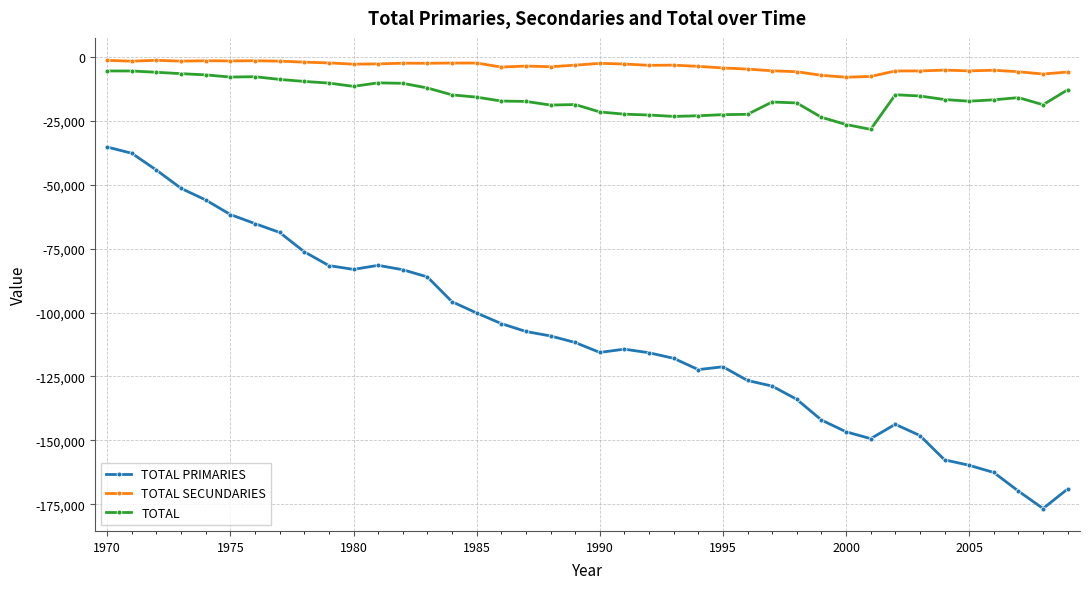

True or false: TOTAL PRIMARIES has more than 2 points higher than both neighbors.

True